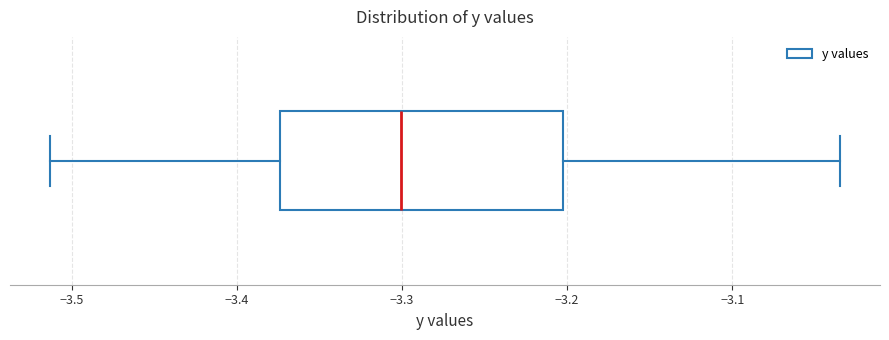

Transcribe this box plot: give where the median line is, the range the box spans, and where the two whiskers end, as read against the x-axis. The values are not printed on the chart, so give them approximately, as read against the axis.

median -3.30, box -3.37 to -3.20, whiskers -3.51 to -3.03